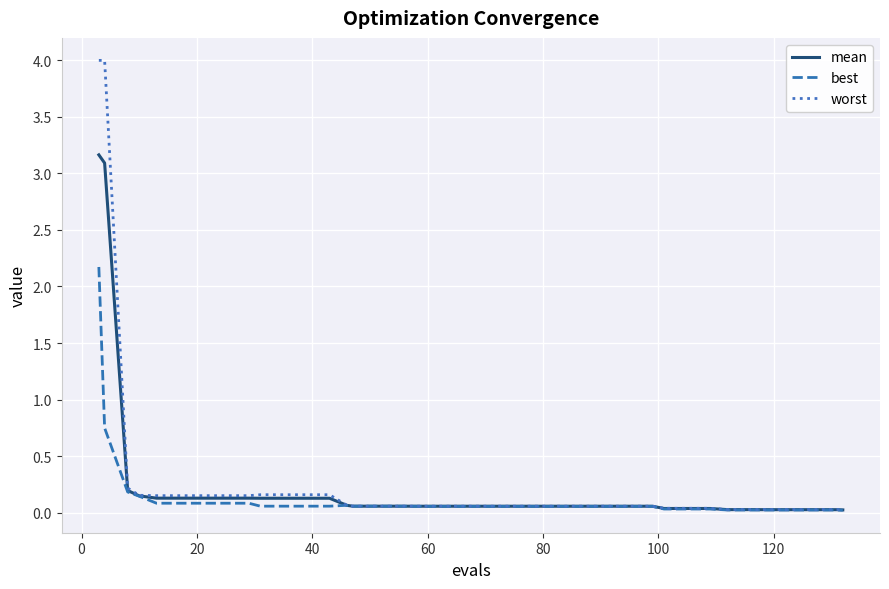

What is the maximum value for best?

2.2